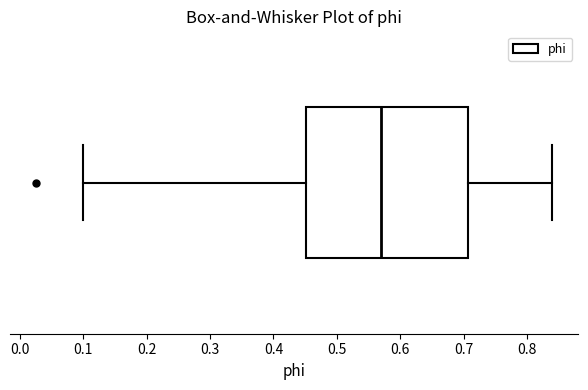

Read this box plot against the x-axis: the position of the median line, the range covered by the box, and the ends of both whiskers. The values are not printed on the chart, so give them approximately, as read against the axis.

median 0.57, box 0.45 to 0.71, whiskers 0.10 to 0.84